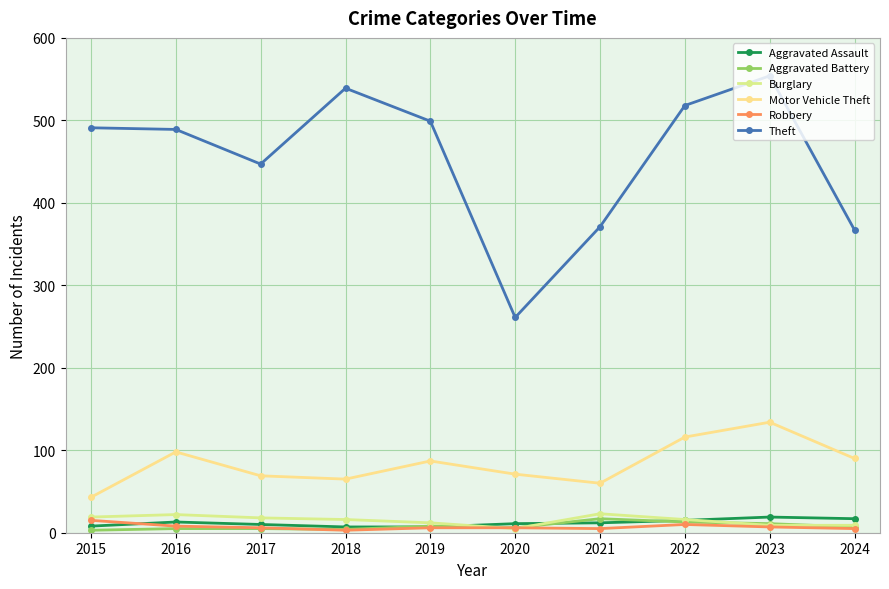

Count the number of categories in the chart.

10